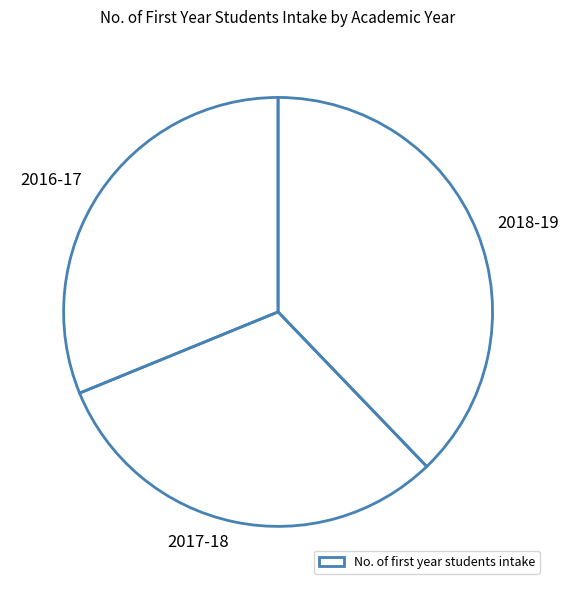

True or false: 2016-17 accounts for 20% of the total.

False